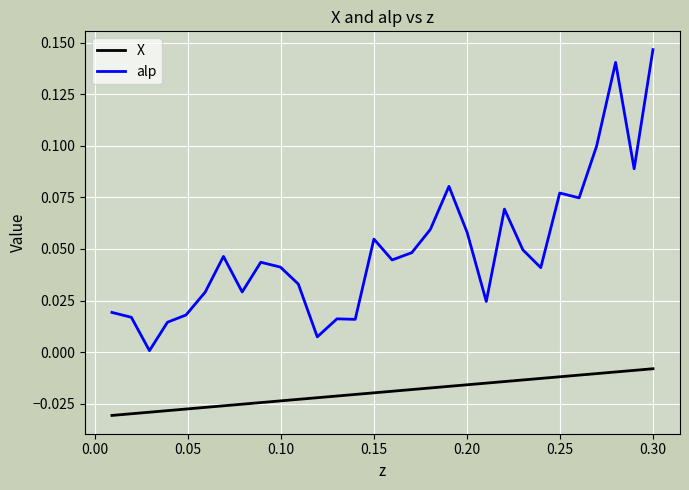

Rank the series by their average value, from highest to lowest.

alp, X